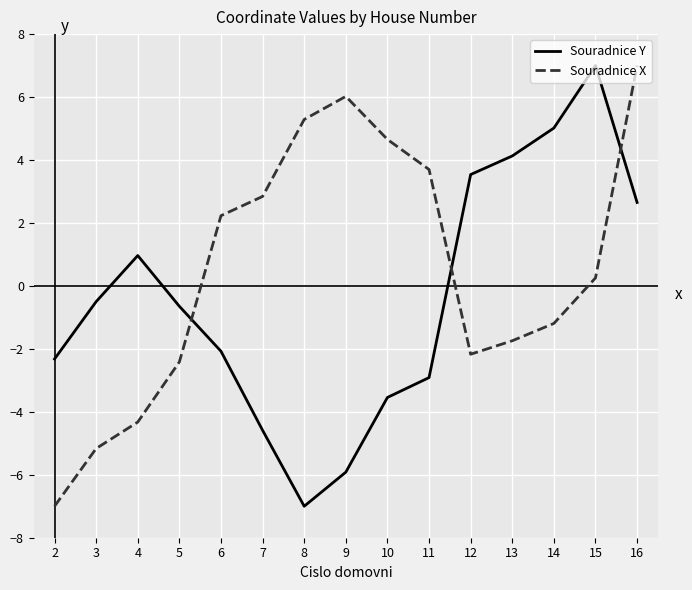

What are all the series names shown in the legend?

Souradnice Y, Souradnice X